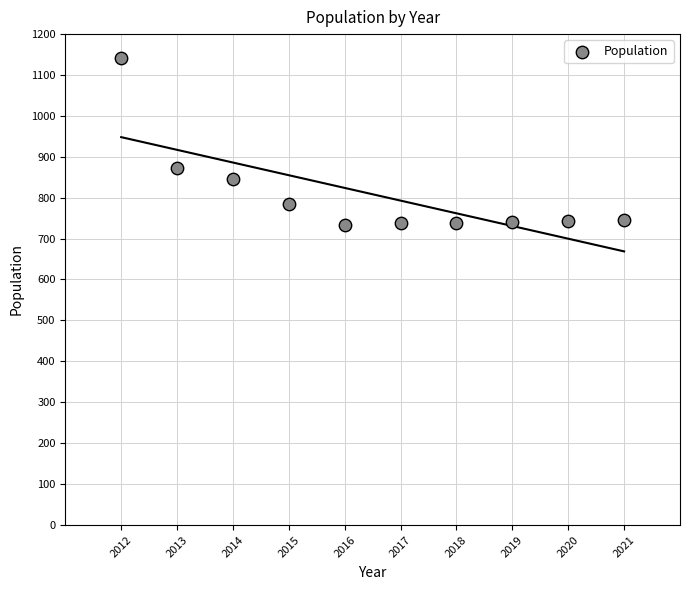

What Y value in the scatter plot is closest to 937?

873